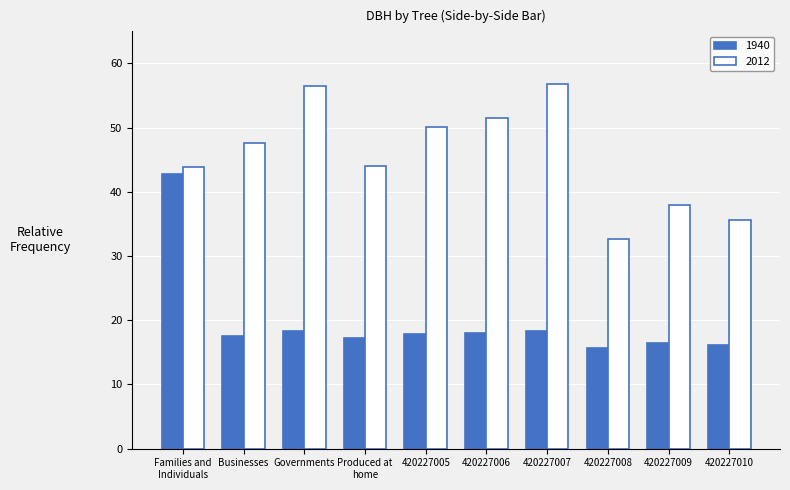

What is the total value across all series at 420227008?

48.3